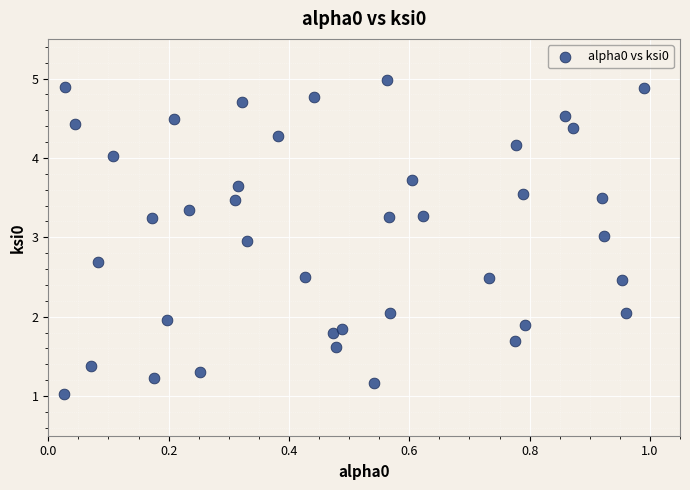

What is the range of Y values (max minus min)?

4.0